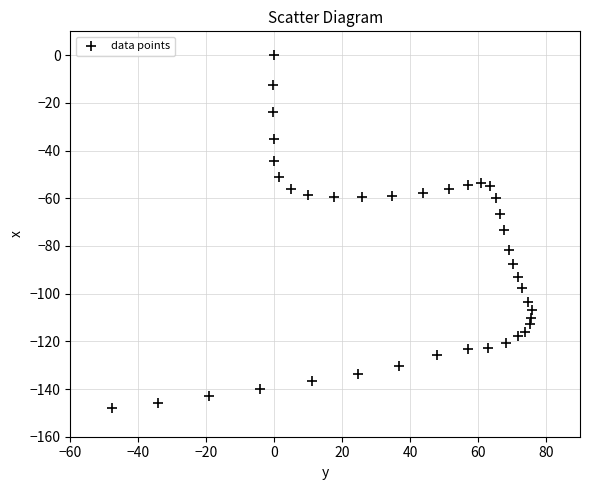

What is the range of X values (max minus min)?

123.7